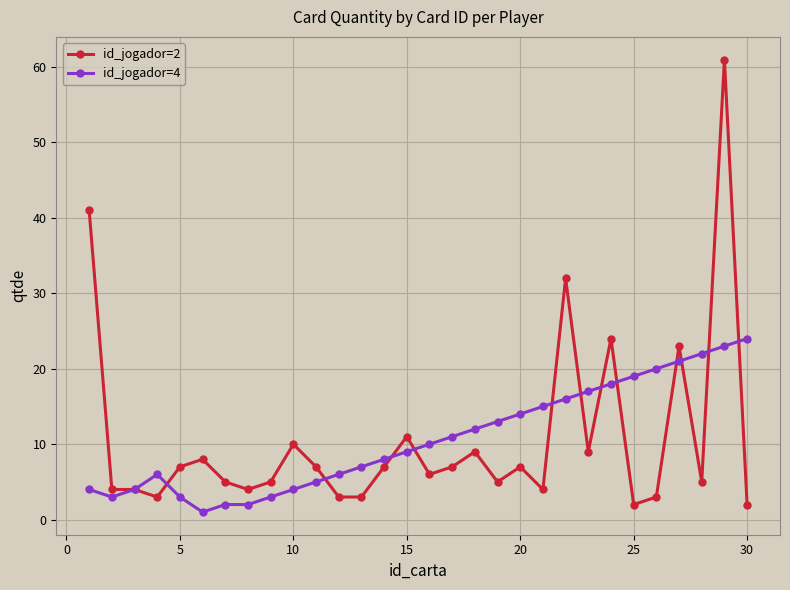

Reading left to right, list all the values displayed in this chart.

id_jogador=2: 41	4	4	3	7	8	5	4	5	10	7	3	3	7	11	6	7	9	5	7	4	32	9	24	2	3	23	5	61	2
id_jogador=4: 4	3	4	6	3	1	2	2	3	4	5	6	7	8	9	10	11	12	13	14	15	16	17	18	19	20	21	22	23	24